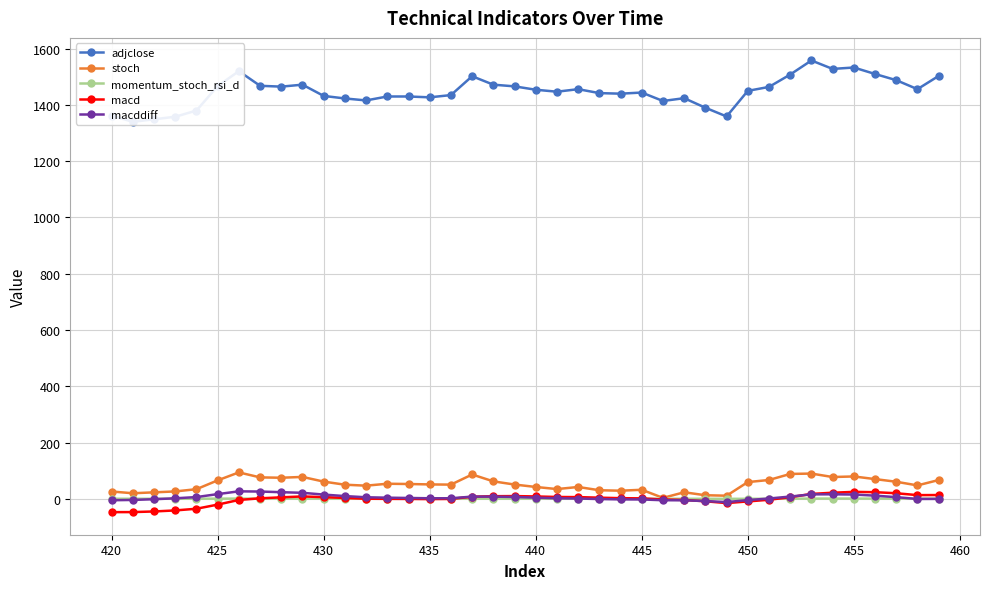

Reading left to right, transcribe all the data shown in this chart.

adjclose: 1362.0	1340.0	1349.0	1358.0	1380.0	1467.0	1520.0	1468.0	1465.0	1472.0	1432.0	1423.0	1416.0	1430.0	1430.0	1427.0	1435.0	1502.0	1472.0	1466.0	1454.0	1447.0	1456.0	1442.0	1440.0	1444.0	1414.0	1424.0	1390.0	1359.0	1450.0	1464.0	1508.0	1558.0	1528.0	1533.0	1510.0	1488.0	1456.0	1503.0
stoch: 26.1	19.9	23.1	26.4	34.3	65.7	94.0	76.2	75.0	77.9	61.2	50.2	46.8	53.7	52.7	51.2	50.5	86.5	62.1	50.8	42.2	34.7	42.1	30.6	28.9	32.2	3.5	23.3	12.8	11.2	59.6	67.0	88.5	89.8	77.5	79.6	70.2	60.7	47.8	66.8
momentum_stoch_rsi_d: 0.3	0.3	0.4	0.4	0.5	0.7	0.8	0.9	0.9	0.8	0.8	0.7	0.6	0.6	0.5	0.5	0.5	0.6	0.6	0.7	0.6	0.5	0.4	0.4	0.3	0.3	0.2	0.2	0.1	0.1	0.1	0.3	0.6	0.8	0.9	0.9	0.9	0.8	0.7	0.6
macd: -47.2	-47.1	-44.9	-41.2	-35.2	-20.5	-4.0	1.8	5.4	8.6	6.1	3.2	0.3	-0.1	-0.3	-0.9	-0.3	7.5	9.4	9.8	8.5	6.6	6.2	4.2	2.4	1.6	-2.3	-3.9	-8.6	-15.1	-9.2	-3.2	5.8	17.5	21.8	24.8	23.7	19.9	13.2	13.5
macddiff: -5.0	-3.9	-1.3	1.9	6.3	16.8	26.7	25.9	23.6	21.4	15.2	9.8	5.6	4.1	3.1	2.0	2.1	7.9	7.9	6.6	4.3	1.9	1.1	-0.7	-1.9	-2.2	-4.9	-5.2	-7.9	-11.6	-4.5	1.2	8.2	15.9	16.1	15.3	11.4	6.1	-0.5	-0.1